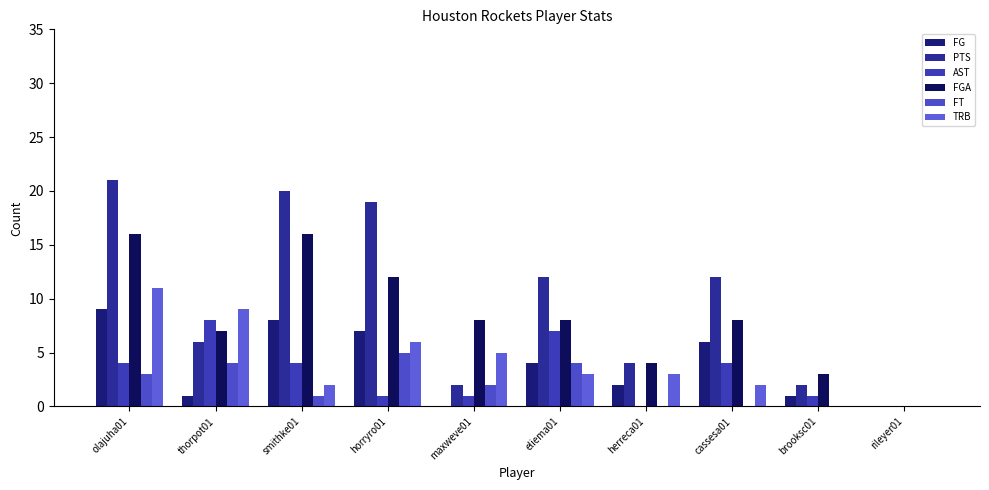

Reading left to right, extract all data points from this chart.

FG: olajuha01=9	thorpot01=1	smithke01=8	horryro01=7	maxweve01=0	eliema01=4	herreca01=2	cassesa01=6	brooksc01=1	rileyer01=0
PTS: olajuha01=21	thorpot01=6	smithke01=20	horryro01=19	maxweve01=2	eliema01=12	herreca01=4	cassesa01=12	brooksc01=2	rileyer01=0
AST: olajuha01=4	thorpot01=8	smithke01=4	horryro01=1	maxweve01=1	eliema01=7	herreca01=0	cassesa01=4	brooksc01=1	rileyer01=0
FGA: olajuha01=16	thorpot01=7	smithke01=16	horryro01=12	maxweve01=8	eliema01=8	herreca01=4	cassesa01=8	brooksc01=3	rileyer01=0
FT: olajuha01=3	thorpot01=4	smithke01=1	horryro01=5	maxweve01=2	eliema01=4	herreca01=0	cassesa01=0	brooksc01=0	rileyer01=0
TRB: olajuha01=11	thorpot01=9	smithke01=2	horryro01=6	maxweve01=5	eliema01=3	herreca01=3	cassesa01=2	brooksc01=0	rileyer01=0